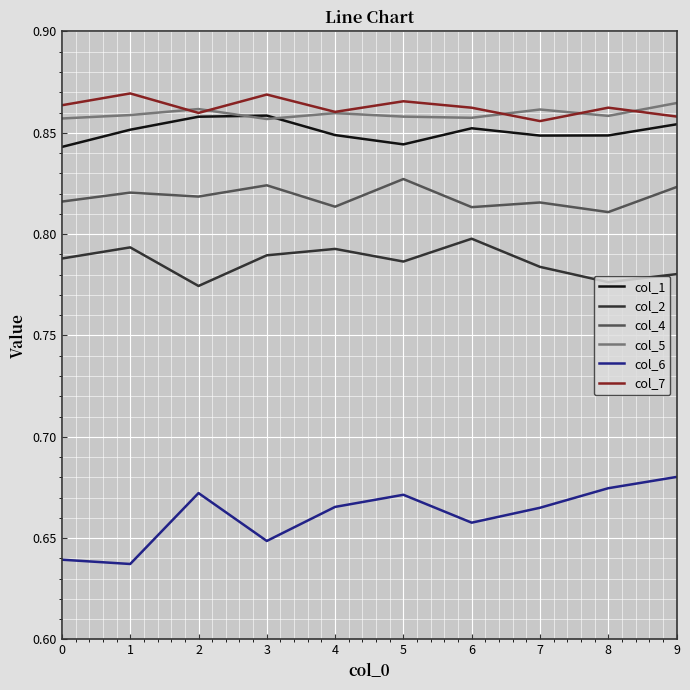

List the series in order of their peak value, lowest first.

col_6, col_2, col_4, col_1, col_5, col_7